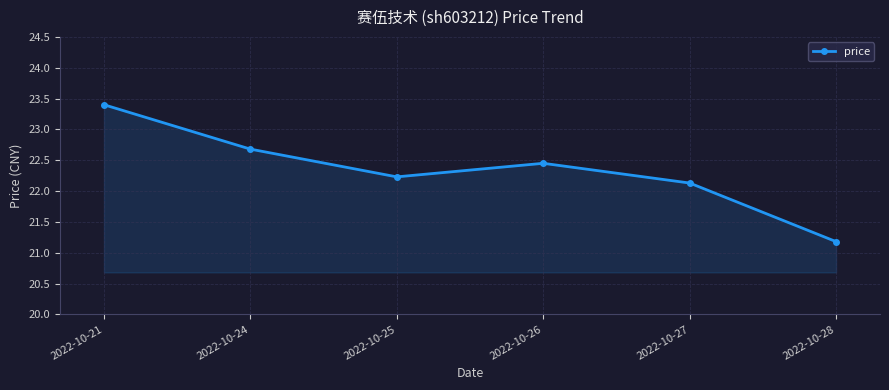

What is the value of the 6th point from the left?

21.2